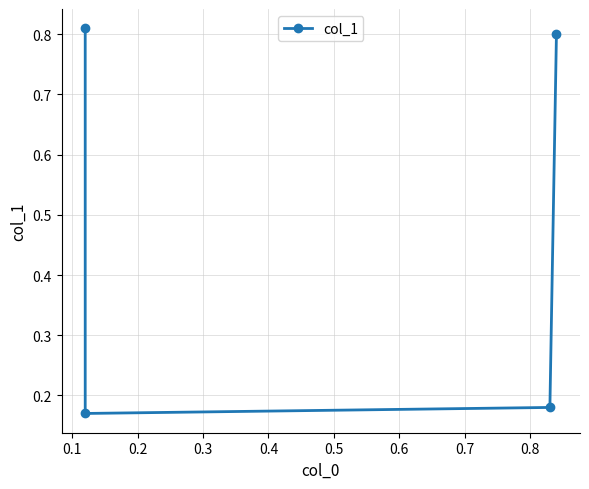

The value at 0.2 is 0.2. True or false?

True